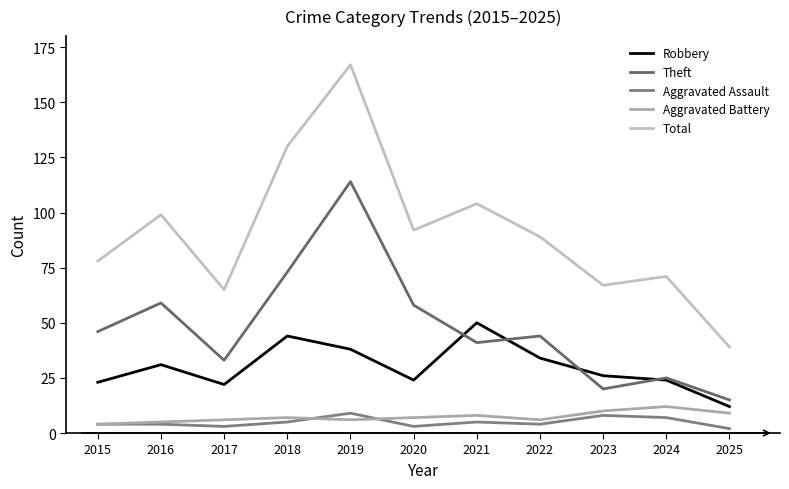

In Aggravated Assault, how many points are lower than both neighbors (excluding endpoints)?

3